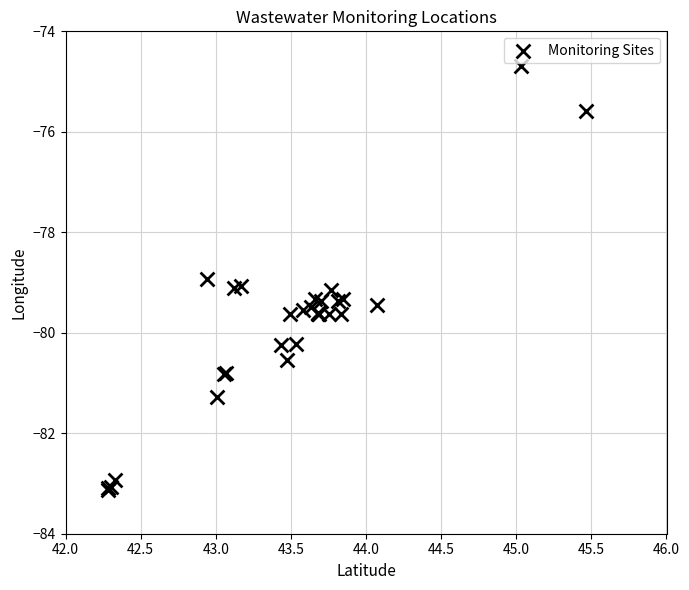

What Y value in the scatter plot is closest to -78?

-78.9